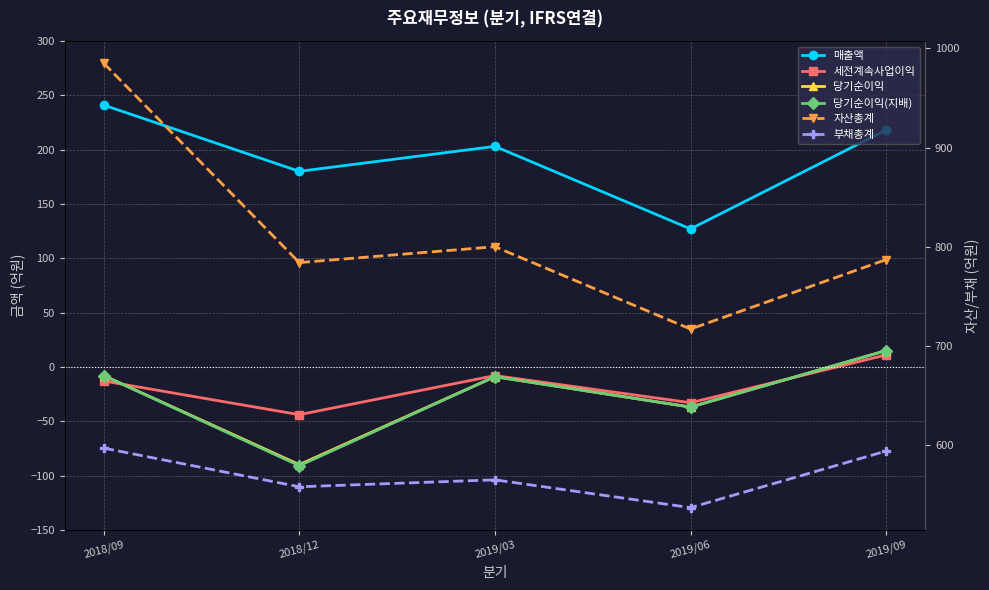

How many times do 당기순이익(지배) and 세전계속사업이익 cross each other?

2